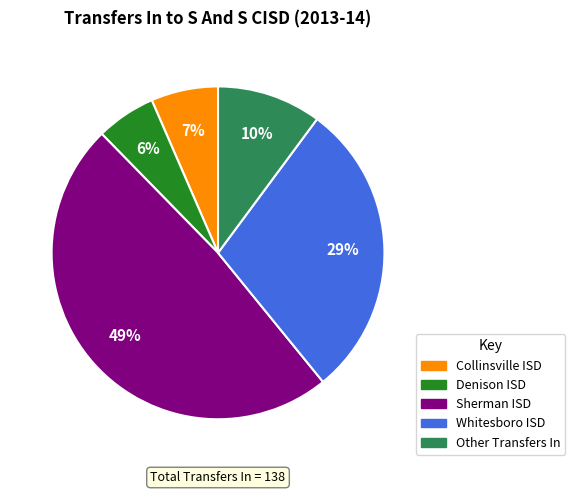

To the nearest percent, what is the difference between the largest and smallest slice percentages?

43%